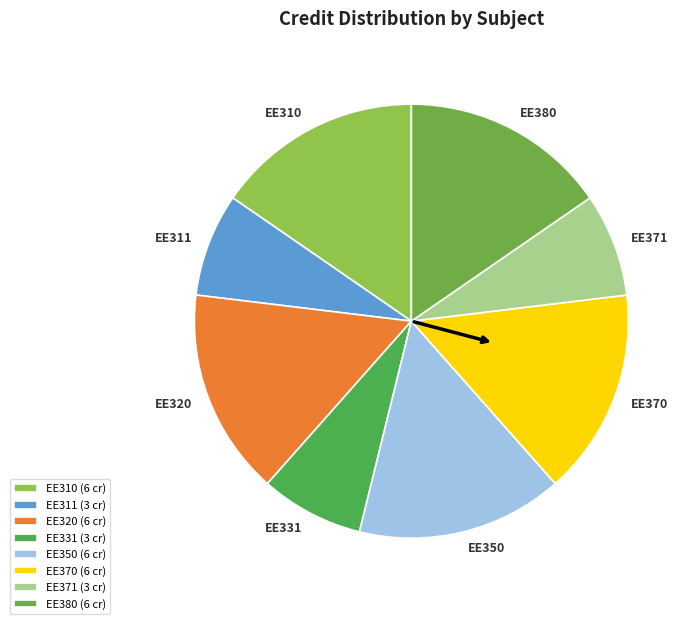

Between EE371 and EE370, which is larger?

EE370